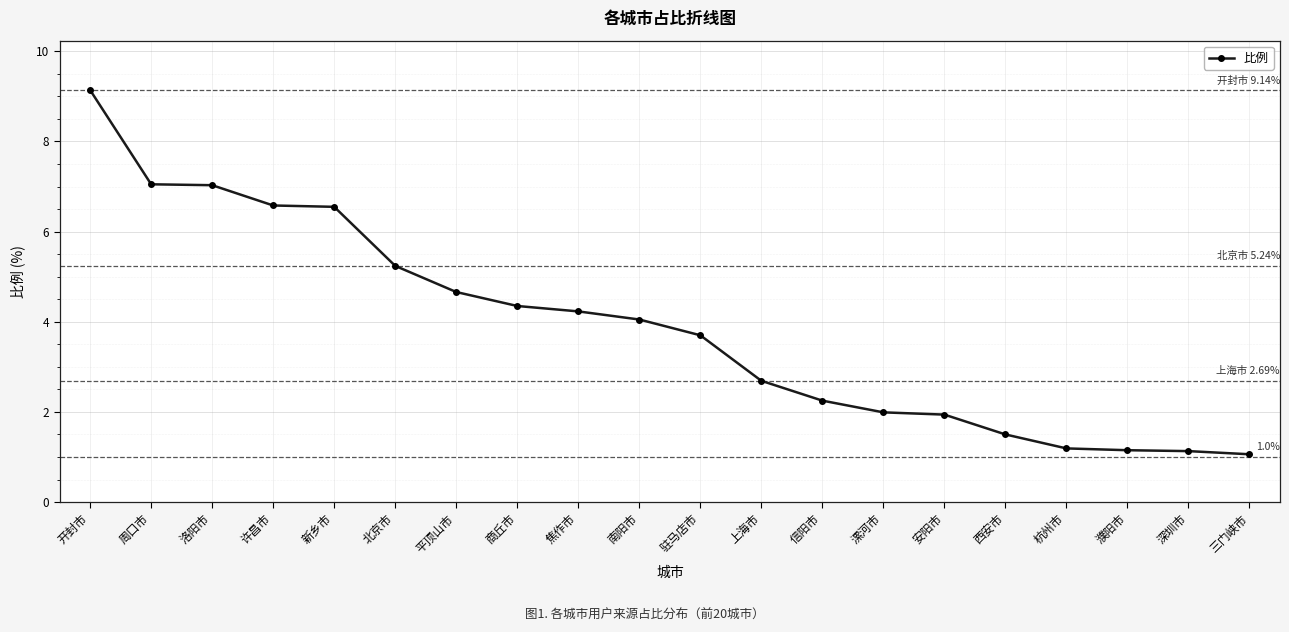

The chart shows a value of 4.2 at 焦作市. True or false?

True